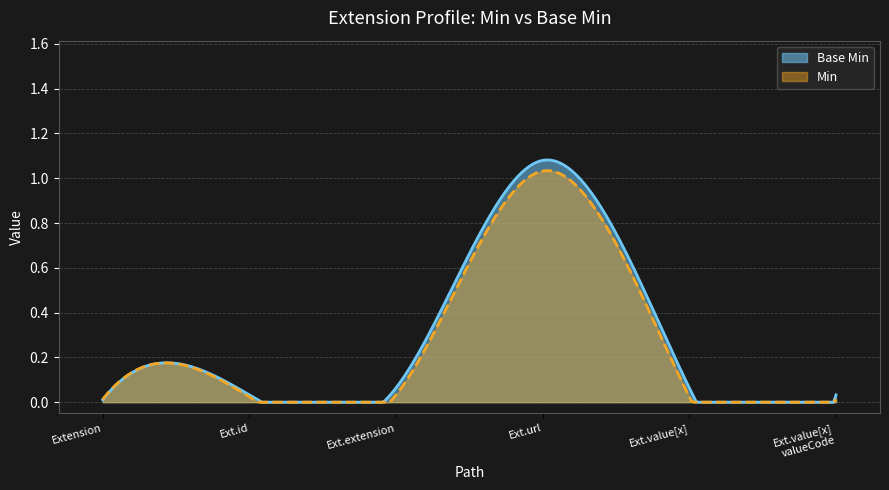

What is the difference between the maximum and second lowest values?

1